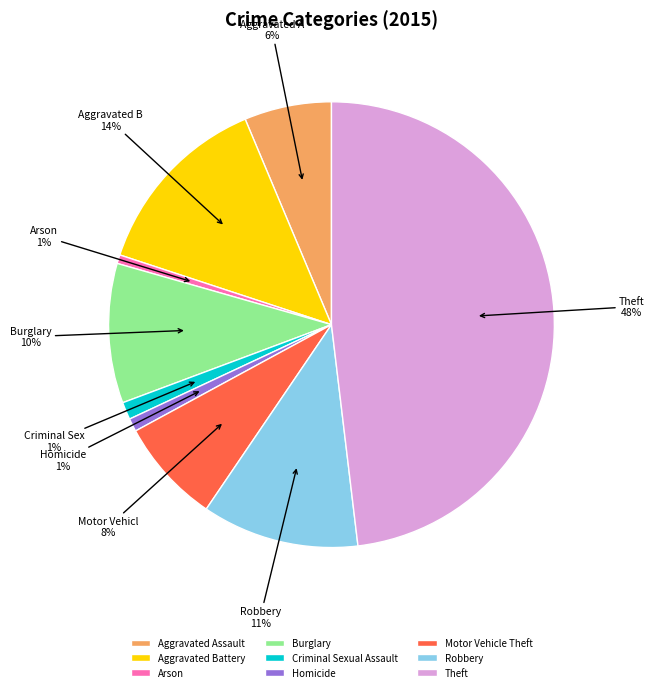

Do Aggravated Battery and Criminal Sexual Assault together represent more than half of the pie?

No